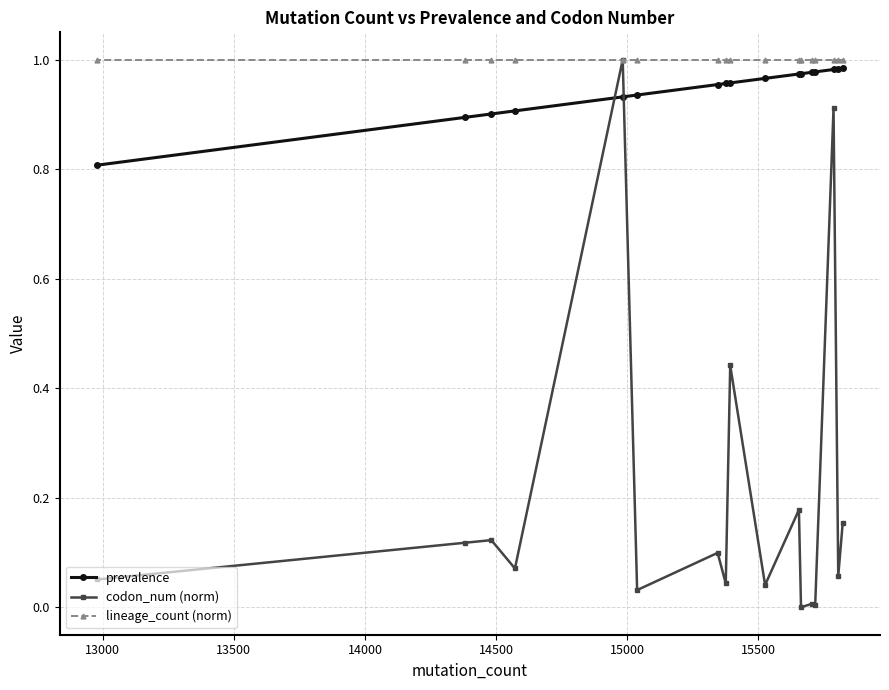

Which series has the largest total across all categories?

lineage_count (norm)